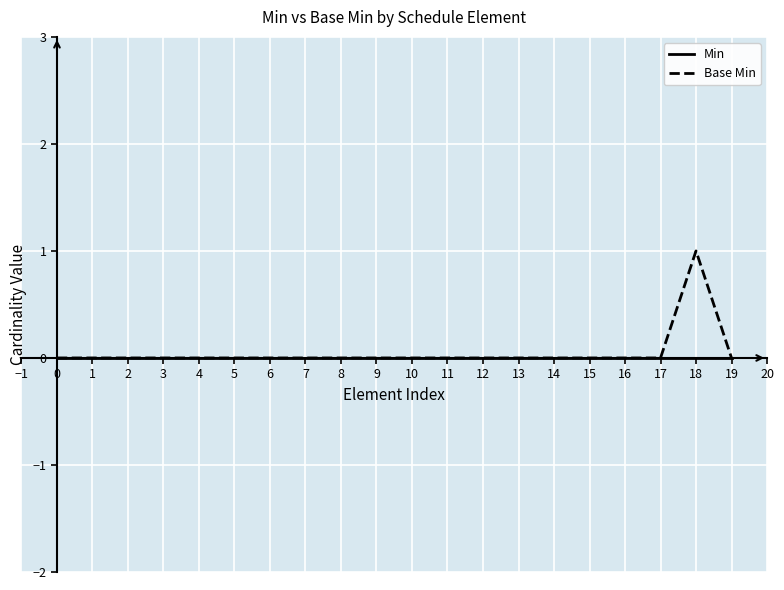

Is it true that Min equals 0 at 7?

True